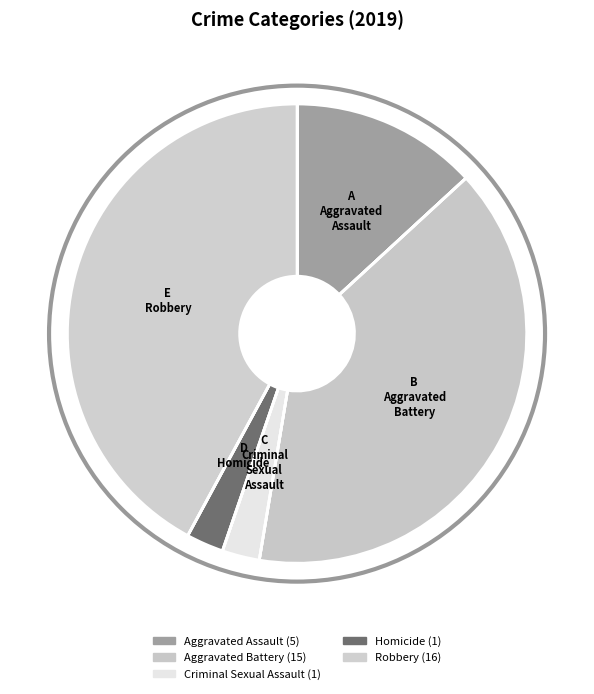

Count the number of slices in the pie.

5